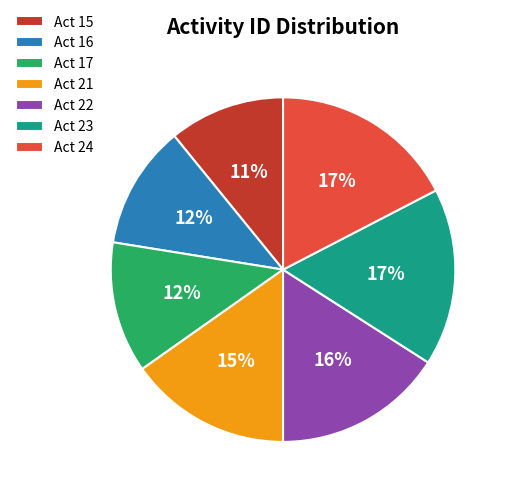

To the nearest percent, what percentage of the pie is Act 24?

17%